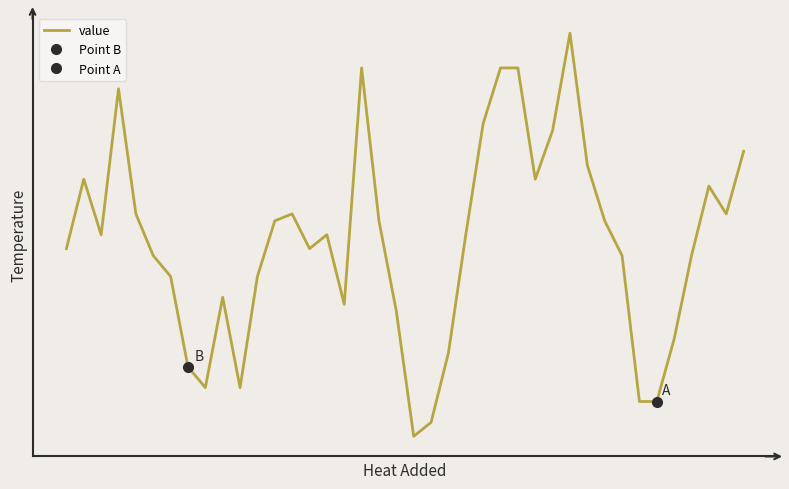

Read the value at 5.

9.1